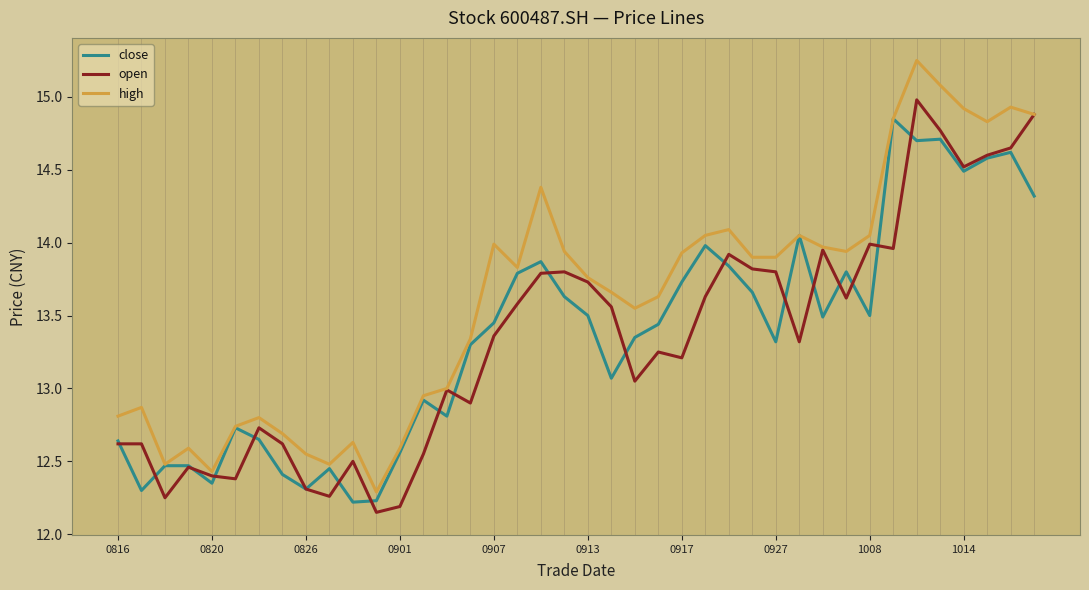

What are all the series names shown in the legend?

close, open, high